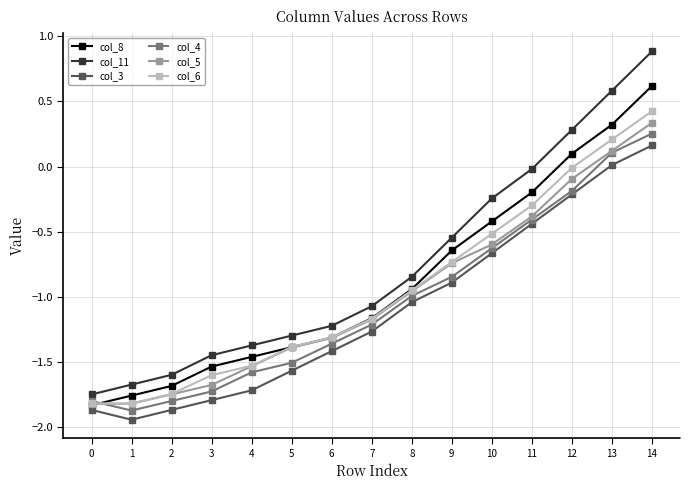

At which category is the sum across all series the highest?

14